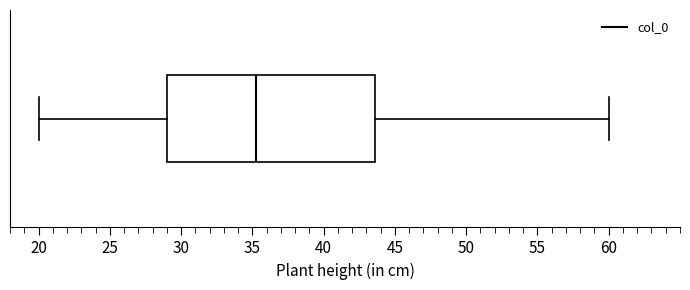

Where is the left edge of the box on the x-axis? The values are not printed on the chart, so give them approximately, as read against the axis.

29.0